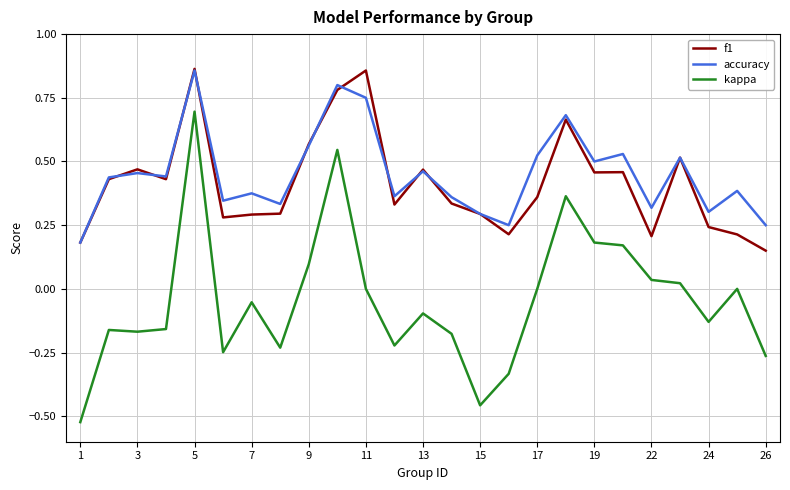

True or false: kappa and f1 intersect in this chart.

False